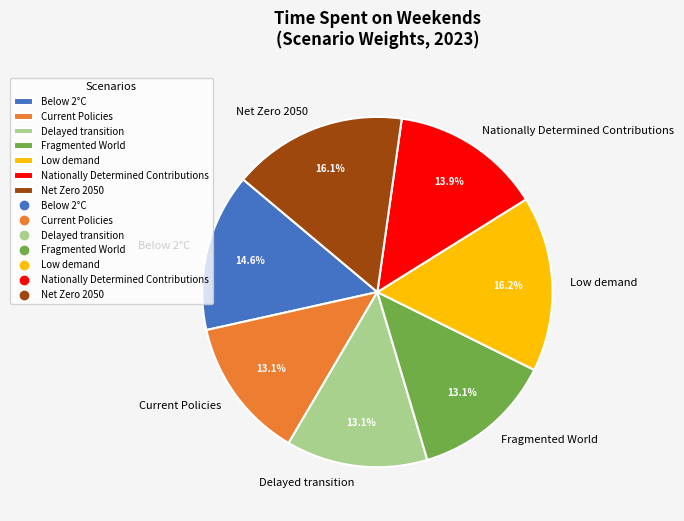

To the nearest percent, what is the combined percentage of Delayed transition and Fragmented World?

26%